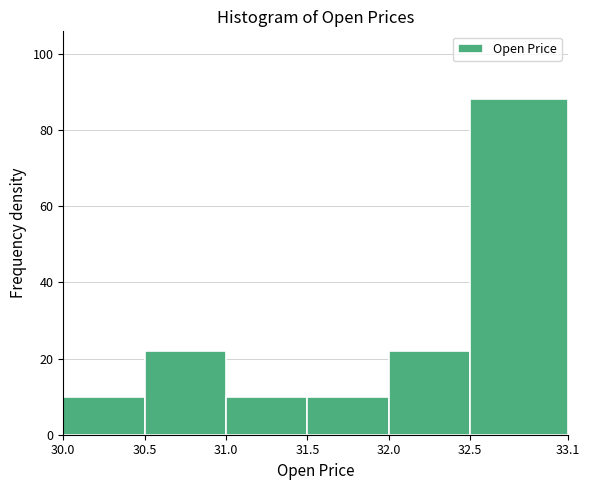

What is the height of the bar covering 30.5 to 31.0 on the x-axis? The values are not printed on the chart, so give them approximately, as read against the axis.

22